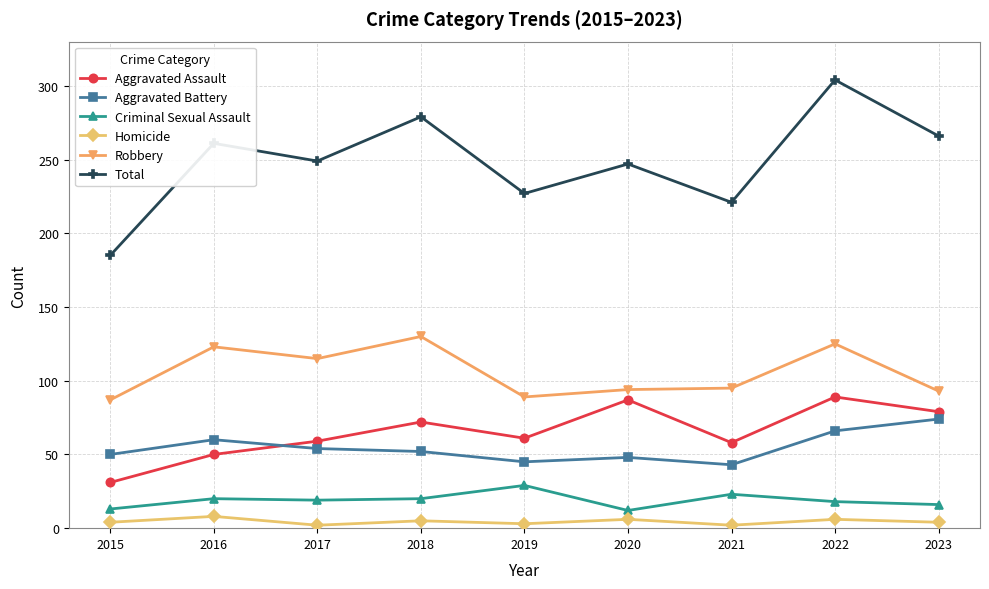

In Homicide, how many points are higher than both neighbors (excluding endpoints)?

4